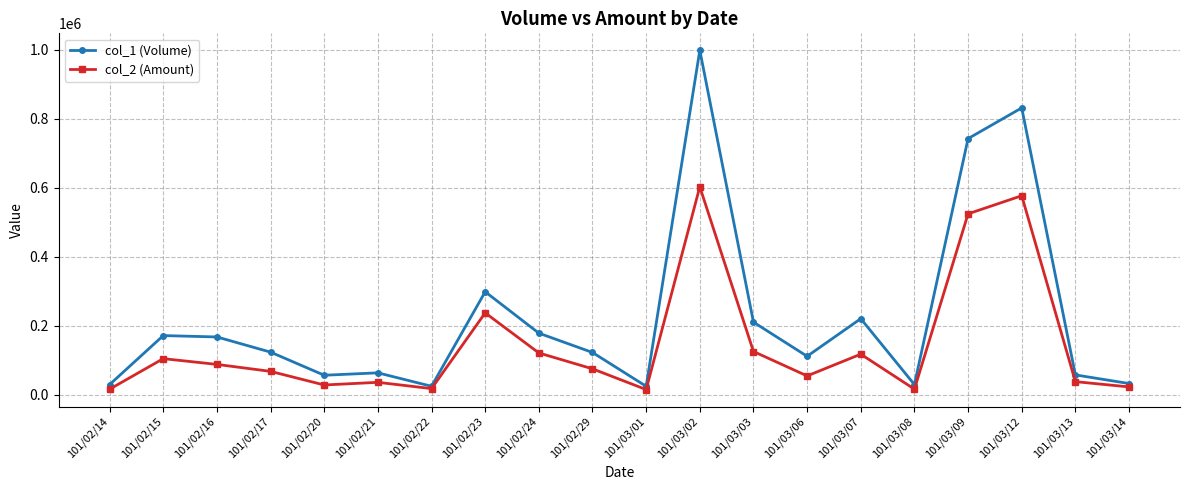

At which category does the chart reach its peak across all series?

101/03/02